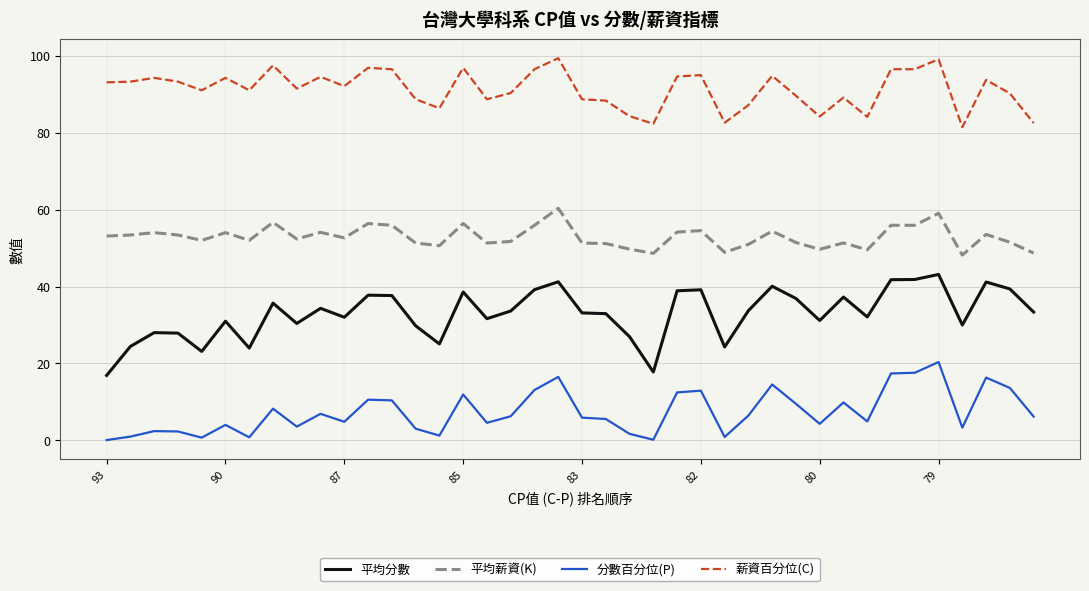

True or false: 平均薪資(K) and 平均分數 intersect in this chart.

False